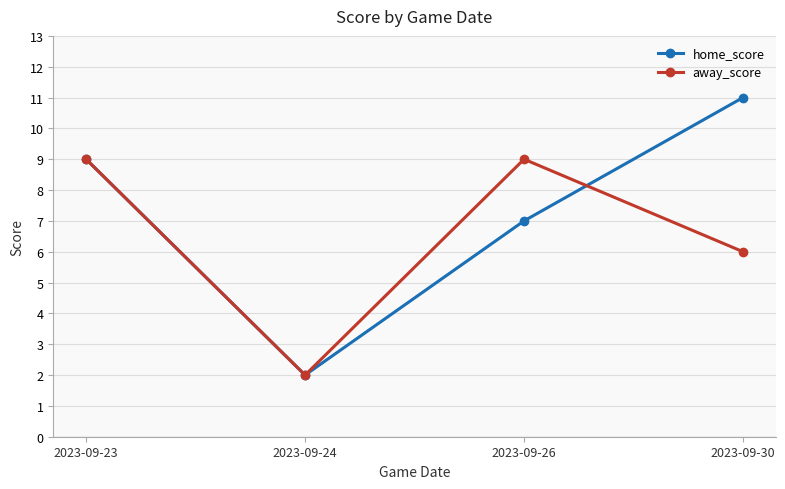

Which series has the largest total across all categories?

home_score